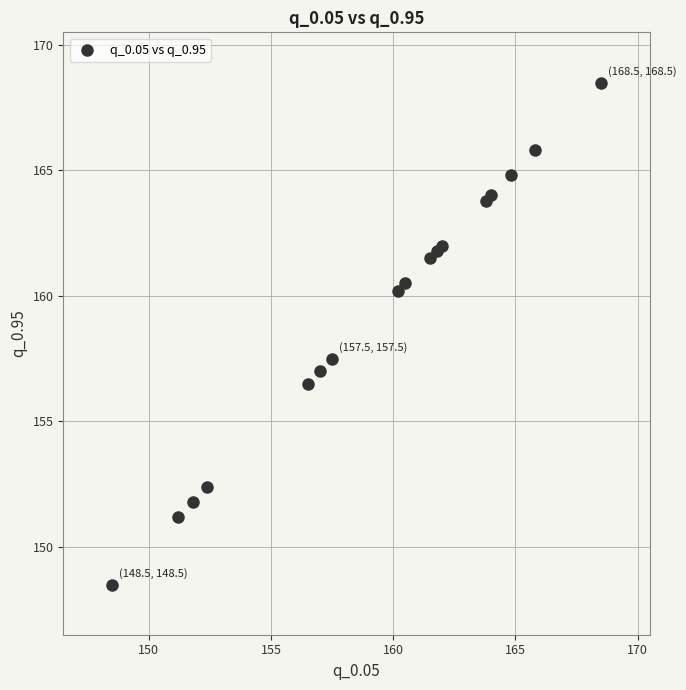

What Y value in the scatter plot is closest to 158?

157.5